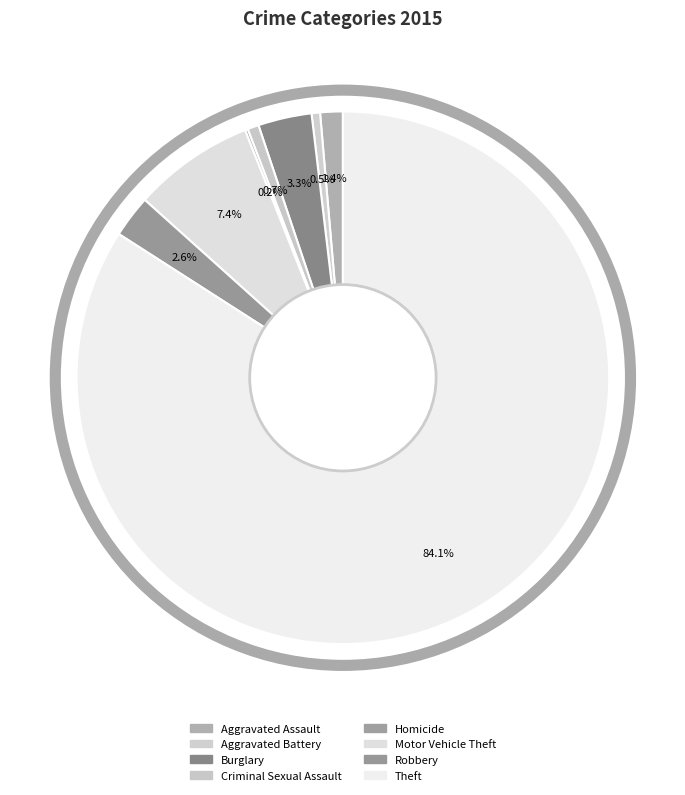

True or false: Burglary accounts for 3% of the total.

True